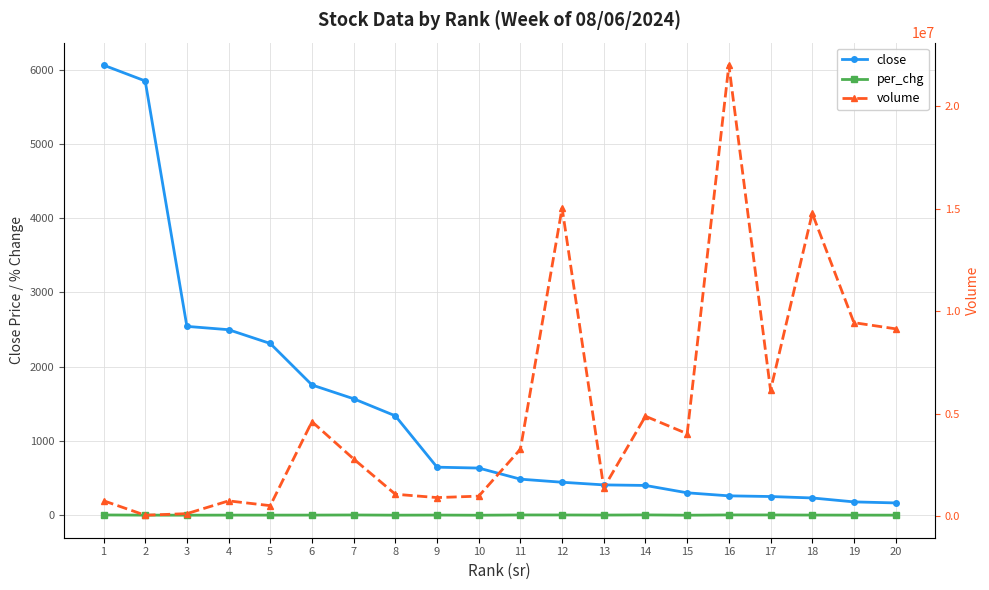

Is it true that close equals 2312.3 at 5?

True